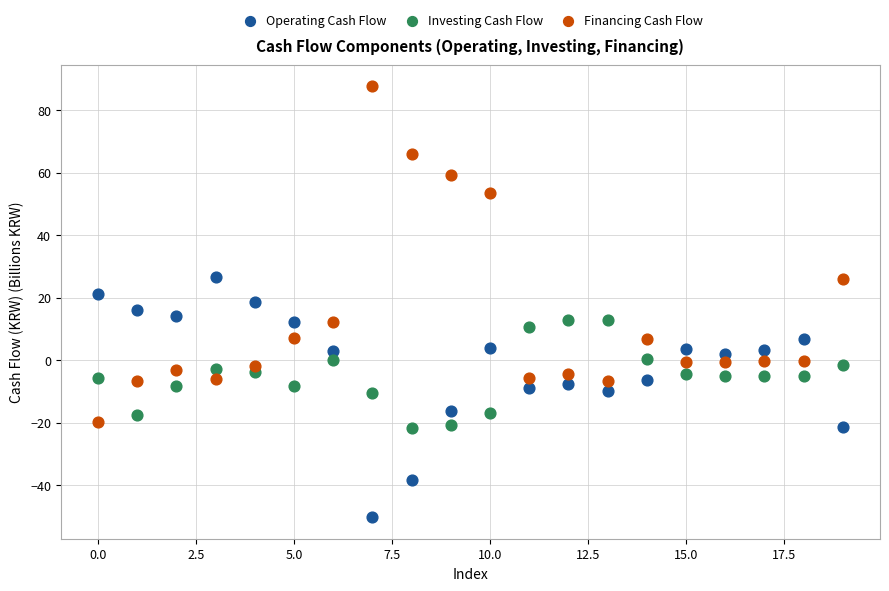

What are all the series names shown in the legend?

Operating Cash Flow, Investing Cash Flow, Financing Cash Flow